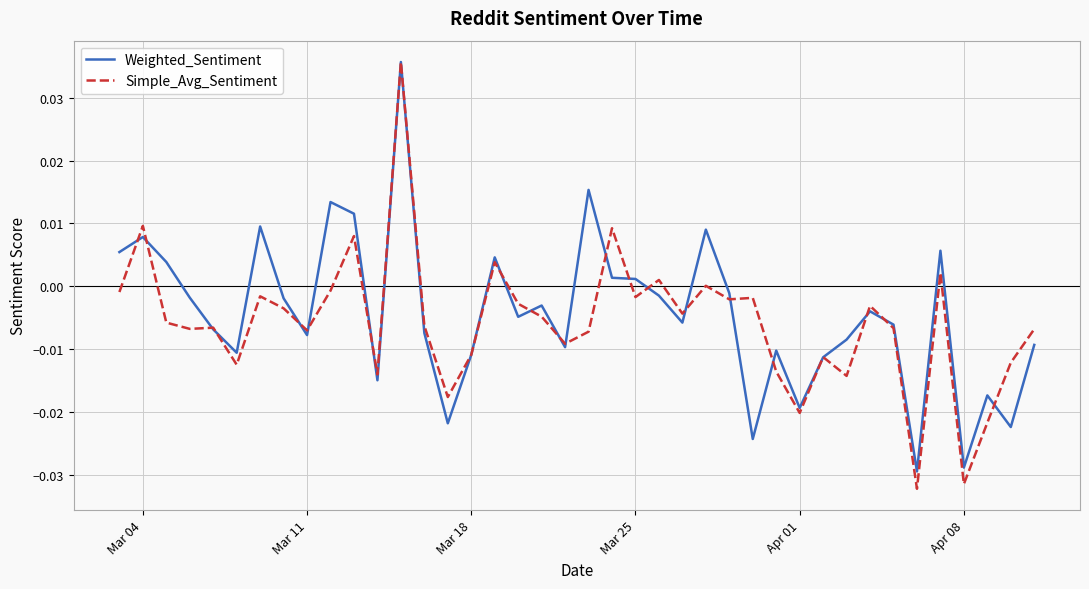

Which series has the largest range (max minus min)?

Simple_Avg_Sentiment